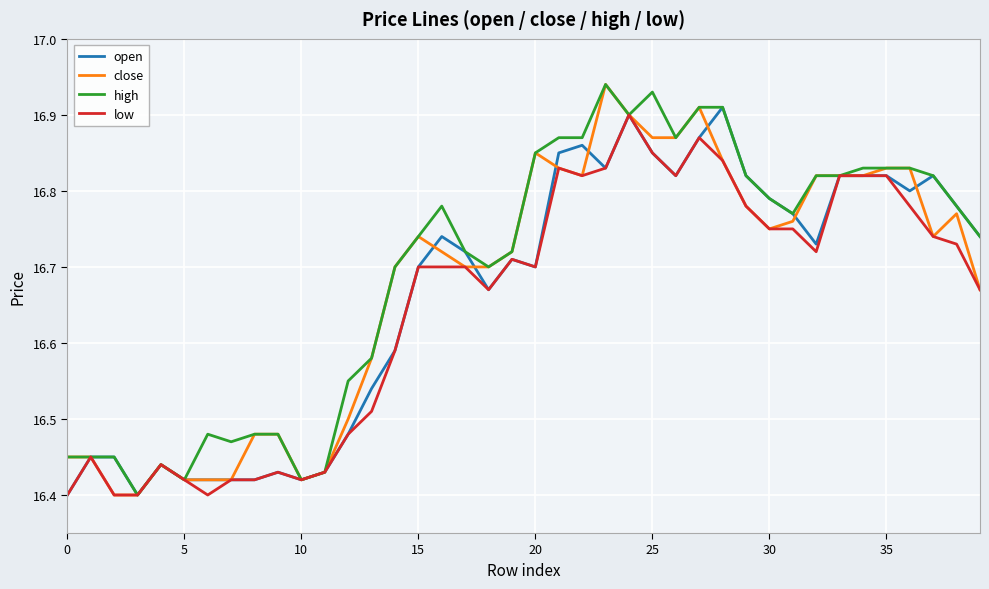

What is the maximum value for close?

16.9